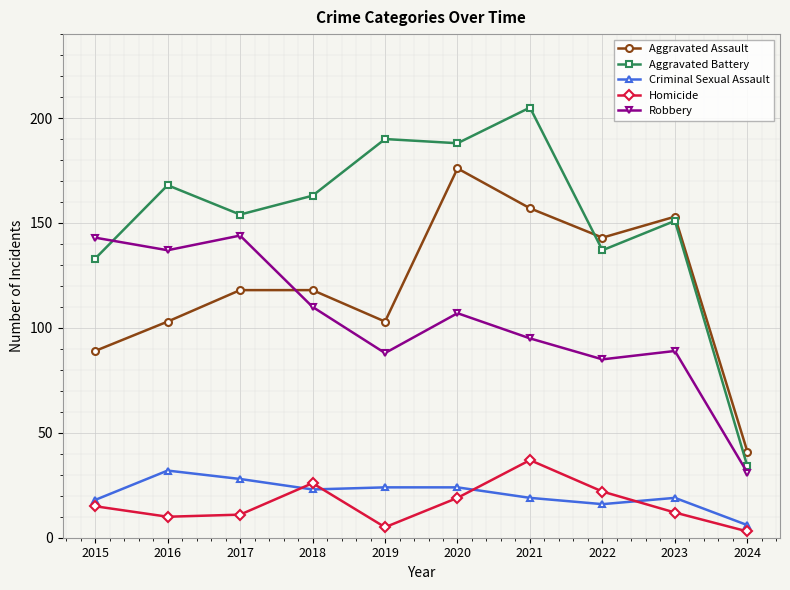

What is the sum of all Aggravated Assault values?

1201